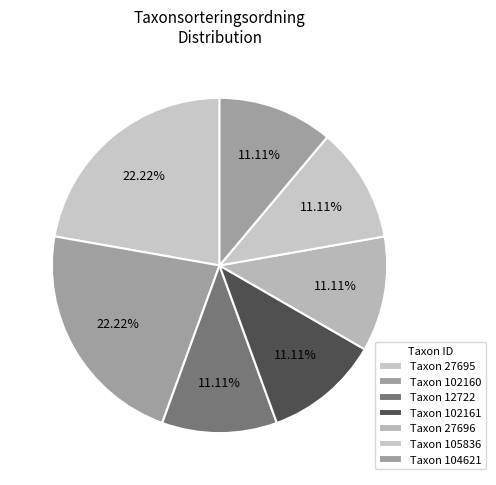

Is there a majority slice in this chart?

No